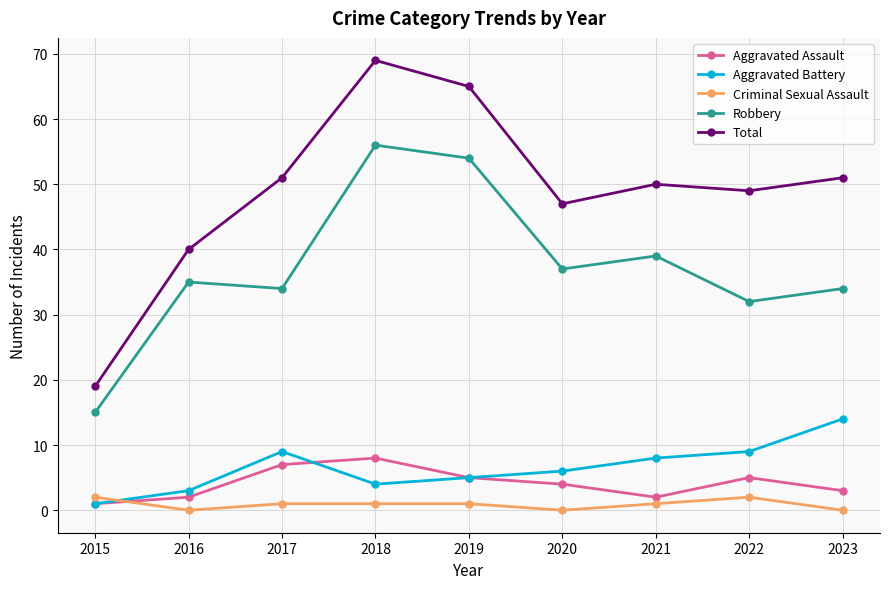

How many lines are shown in the chart?

5